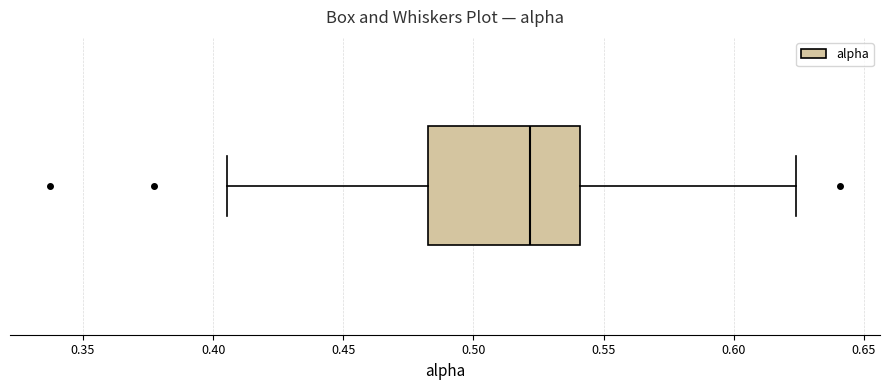

Transcribe this box plot: give where the median line is, the range the box spans, and where the two whiskers end, as read against the x-axis. The values are not printed on the chart, so give them approximately, as read against the axis.

median 0.520, box 0.480 to 0.540, whiskers 0.405 to 0.625